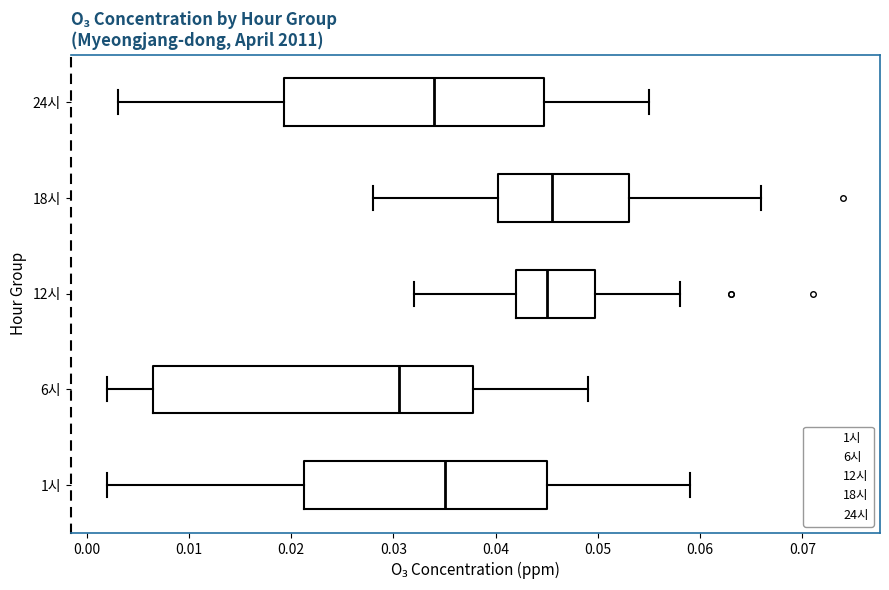

Where does the right whisker of the box for 1시 end on the x-axis? The values are not printed on the chart, so give them approximately, as read against the axis.

0.059